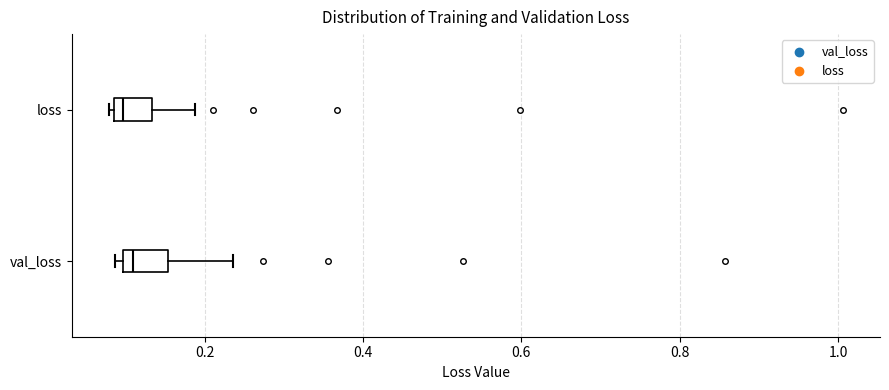

Reading bottom to top, read every box against the x-axis: the position of its median line, the range the box covers, and the ends of its whiskers. The values are not printed on the chart, so give them approximately, as read against the axis.

val_loss: median 0.10 (just right of the box's left edge), box 0.10 to 0.16, whiskers 0.08 to 0.24
loss: median 0.10, box 0.08 to 0.14, whiskers 0.08 (just left of the box's left edge) to 0.18